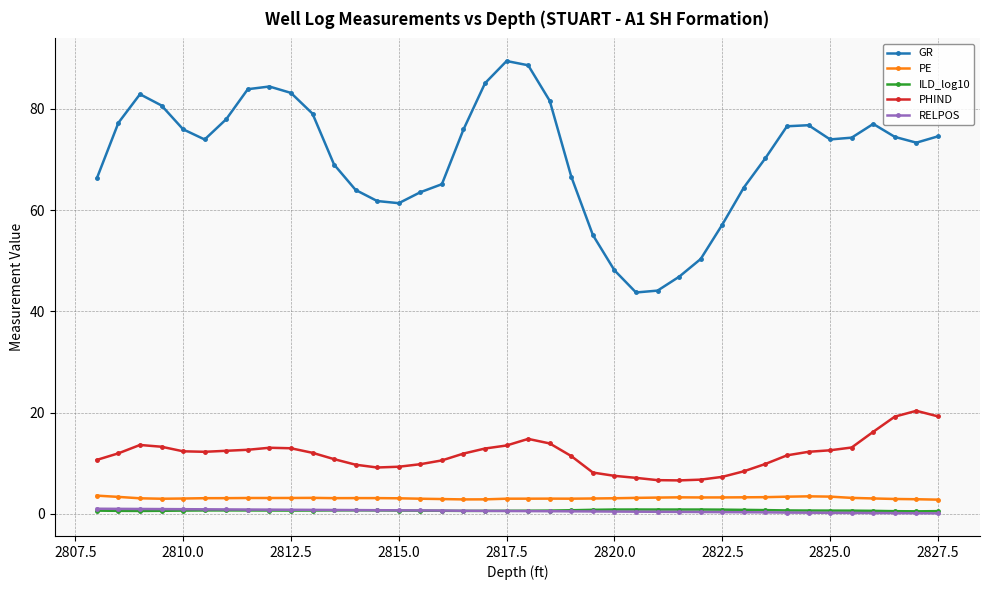

How many interior local peaks does the GR series have?

5